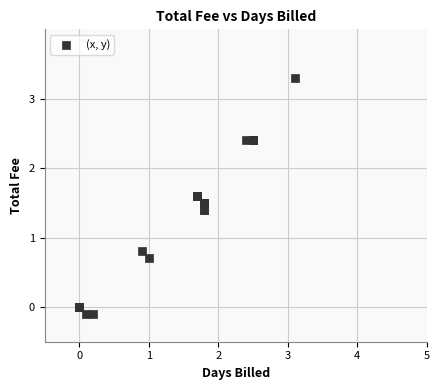

What Y value in the scatter plot is closest to 1?

0.8